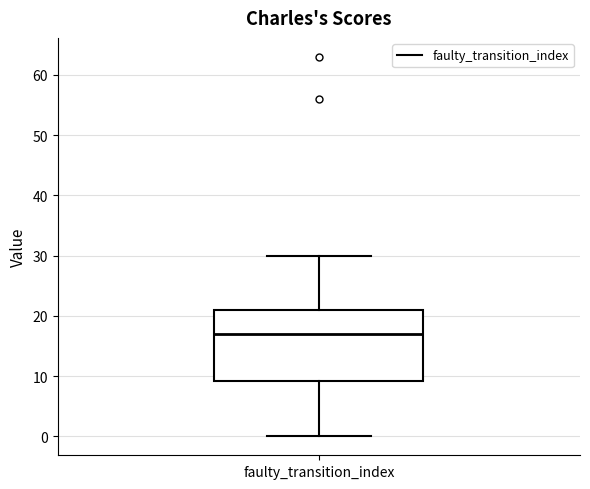

Read this box plot against the y-axis: the position of the median line, the range covered by the box, and the ends of both whiskers. The values are not printed on the chart, so give them approximately, as read against the axis.

median 17, box 9 to 21, whiskers 0 to 30